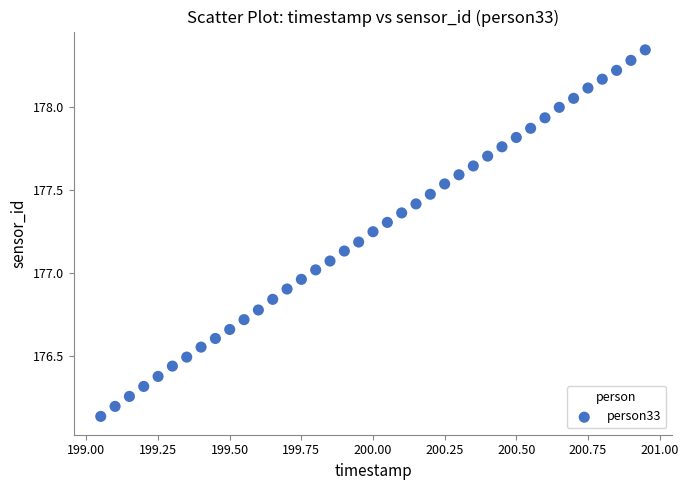

What is the range of Y values (max minus min)?

2.2